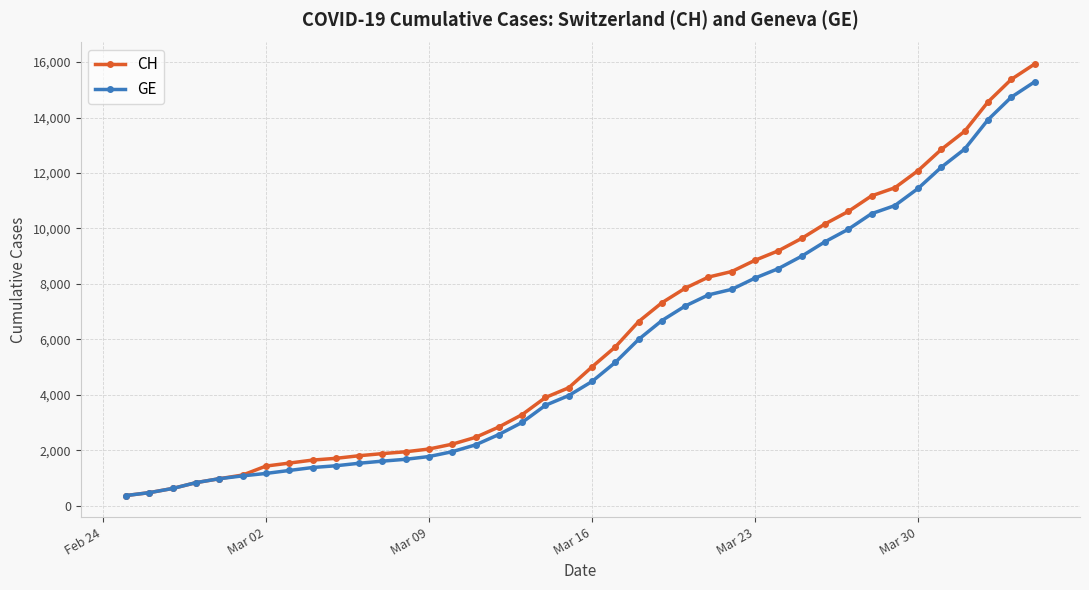

Which series has the widest spread of values?

CH